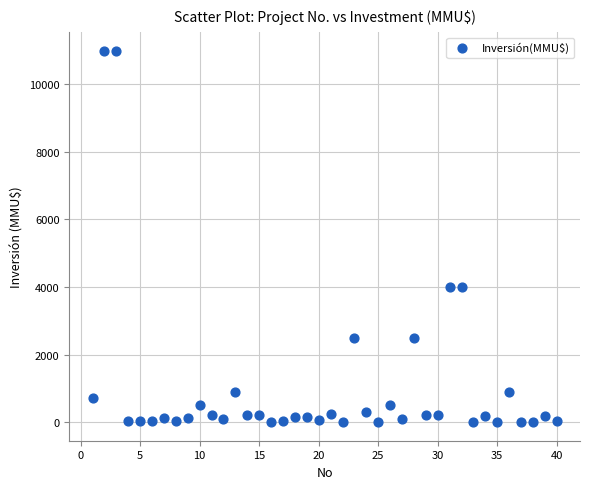

What is the range of X values (max minus min)?

39